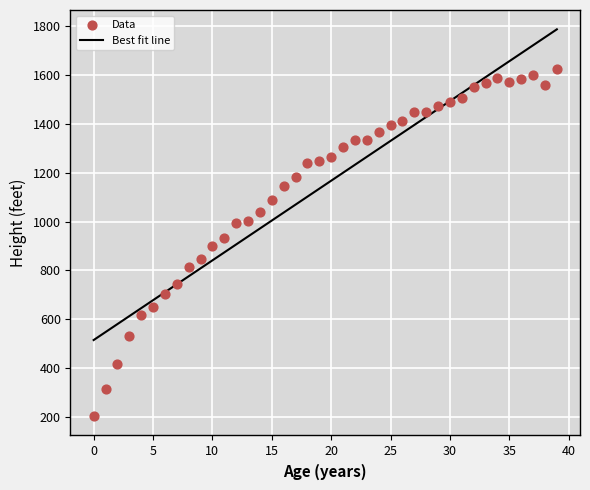

What is the range of Y values (max minus min)?

1418